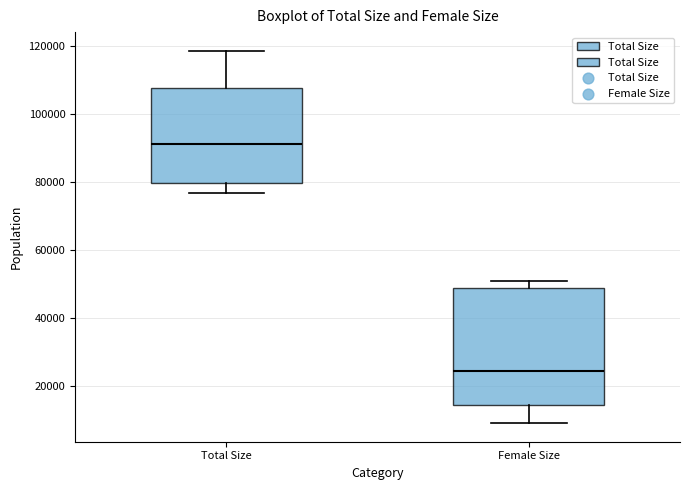

Which box is the tallest, from its lower edge to its upper edge?

Female Size